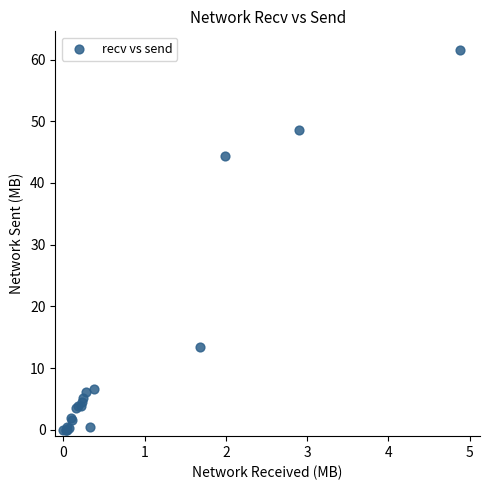

What Y value in the scatter plot is closest to 30?

44.4